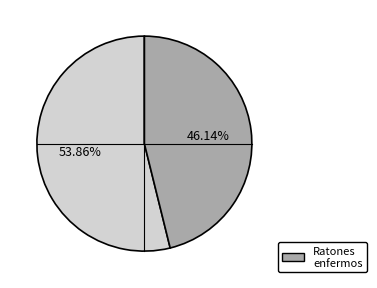

Is there a majority slice in this chart?

Yes